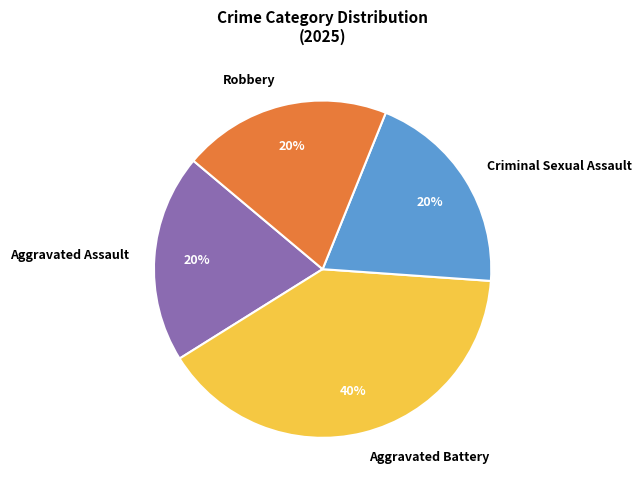

To the nearest percent, what portion does Aggravated Battery represent?

40%